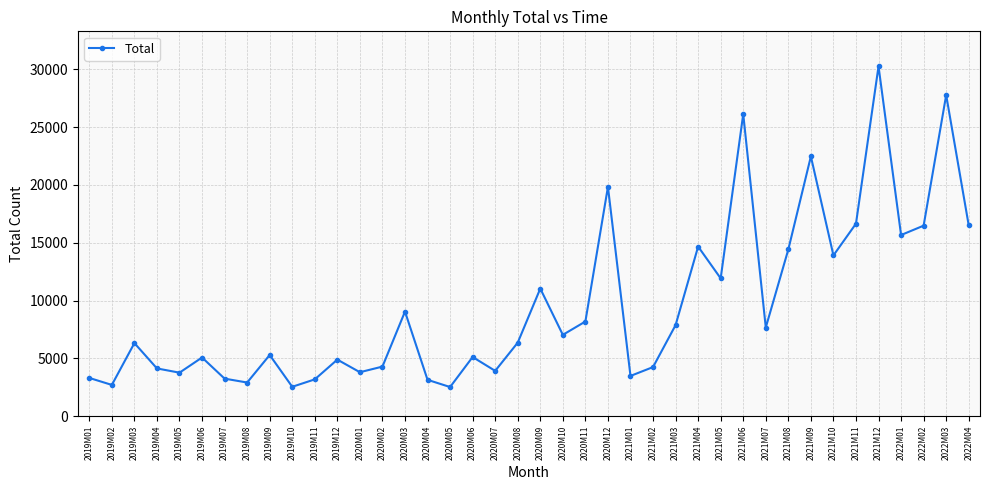

What is the sum of the values at 2020M12 and 2020M03?

28872